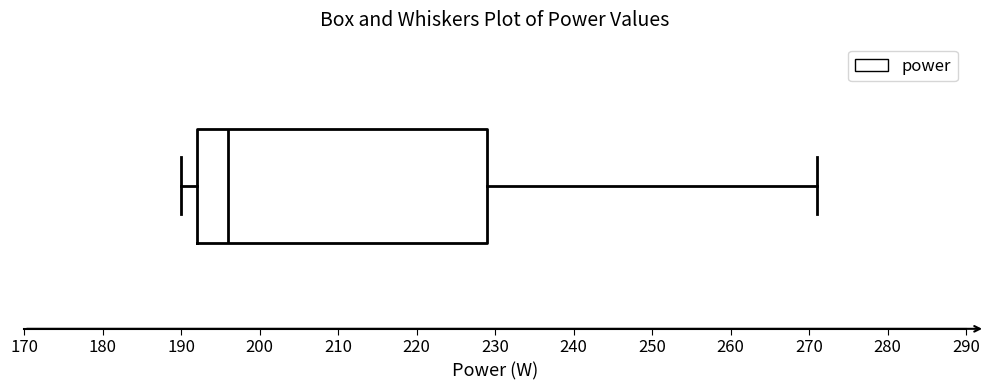

Where does the median line of the box sit on the x-axis? The values are not printed on the chart, so give them approximately, as read against the axis.

196